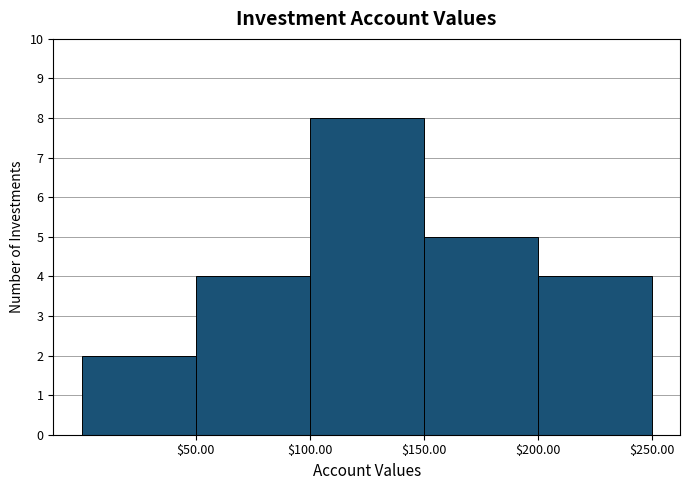

Reading left to right, transcribe this chart: for each bar, give the range it covers on the x-axis and its height. The values are not printed on the chart, so give them approximately, as read against the axis.

0 to 50: 2
50 to 100: 4
100 to 150: 8
150 to 200: 5
200 to 250: 4